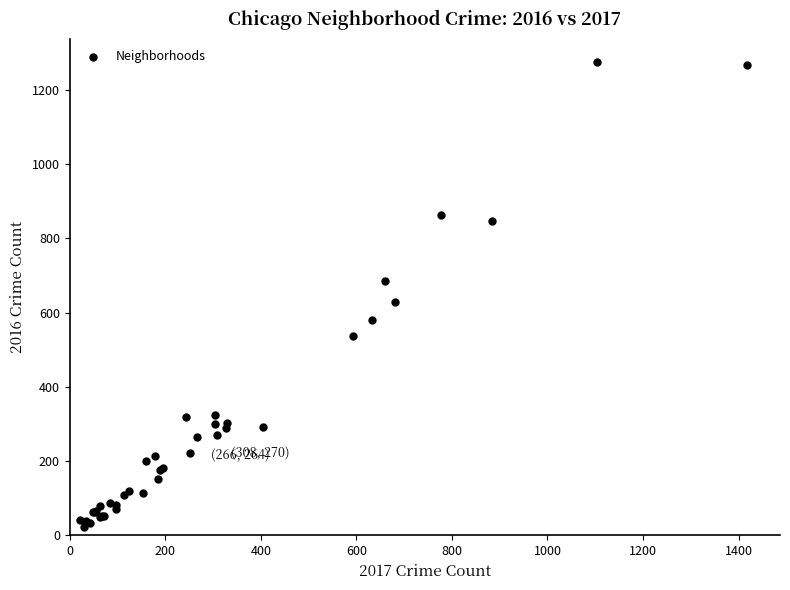

What Y value in the scatter plot is closest to 648?

628